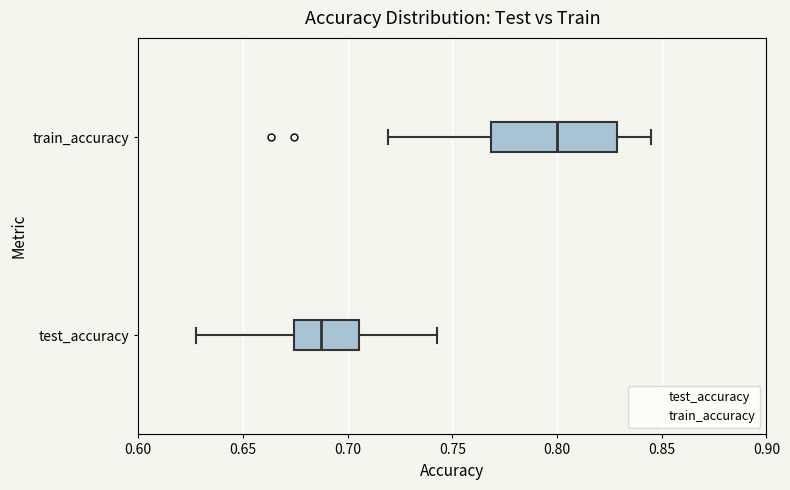

Reading bottom to top, read every box against the x-axis: the position of its median line, the range the box covers, and the ends of its whiskers. The values are not printed on the chart, so give them approximately, as read against the axis.

test_accuracy: median 0.690, box 0.675 to 0.705, whiskers 0.625 to 0.745
train_accuracy: median 0.800, box 0.770 to 0.830, whiskers 0.720 to 0.845